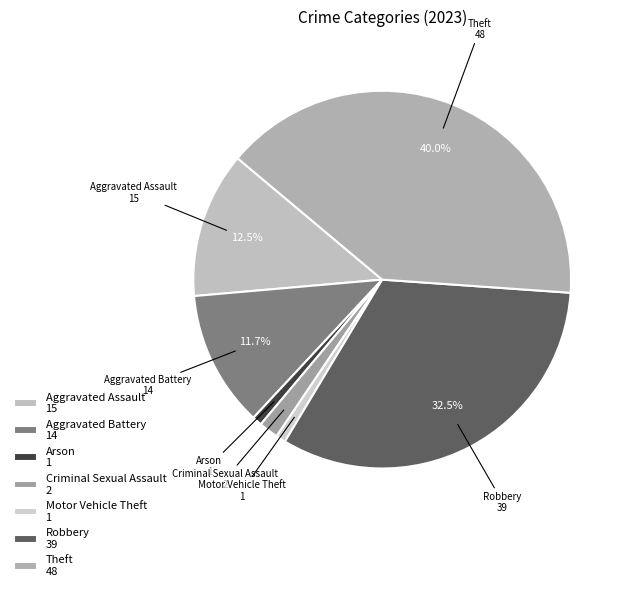

Does any single category account for the majority?

No